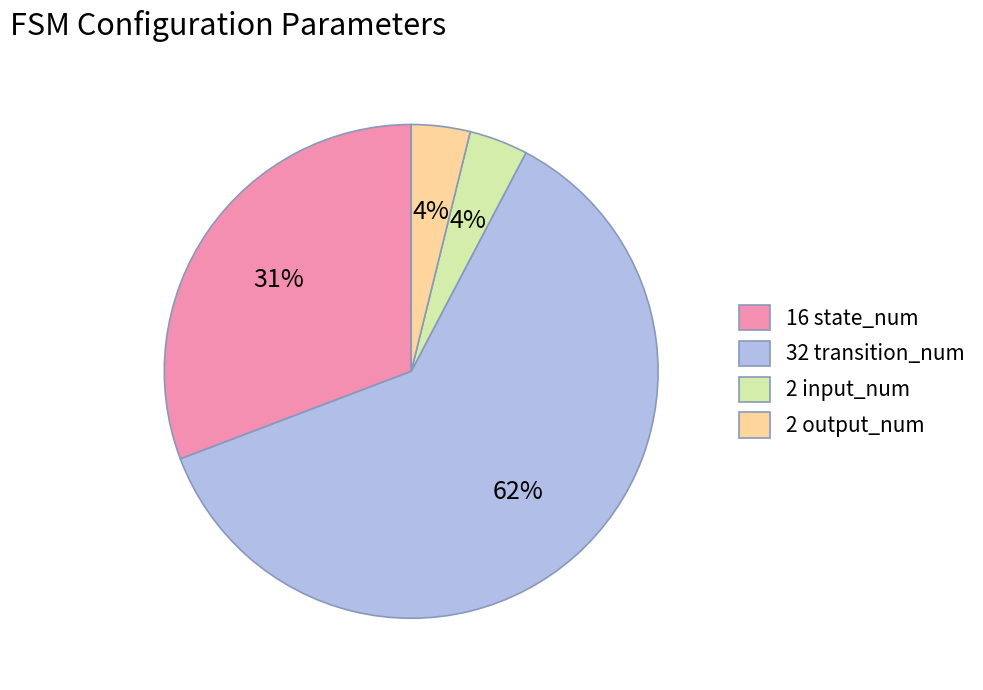

How many segments does this pie chart have?

4